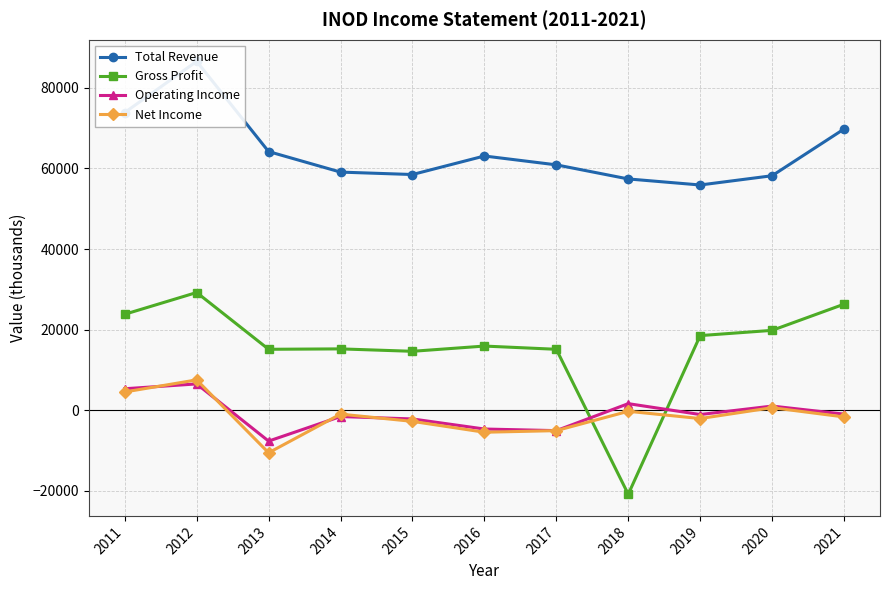

At which label is Total Revenue closest to 71250?

2021